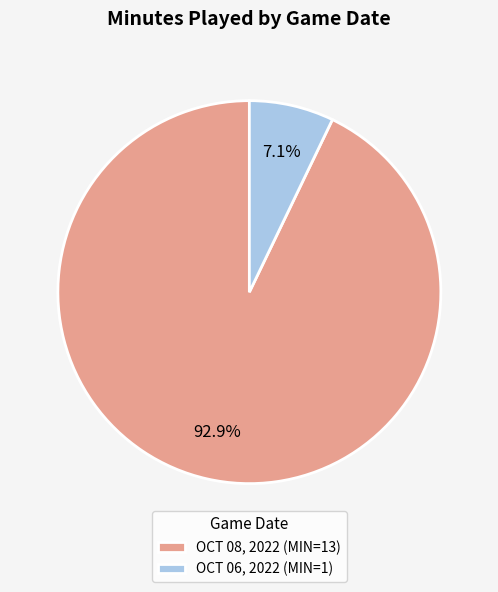

Which slice is the largest?

OCT 08, 2022